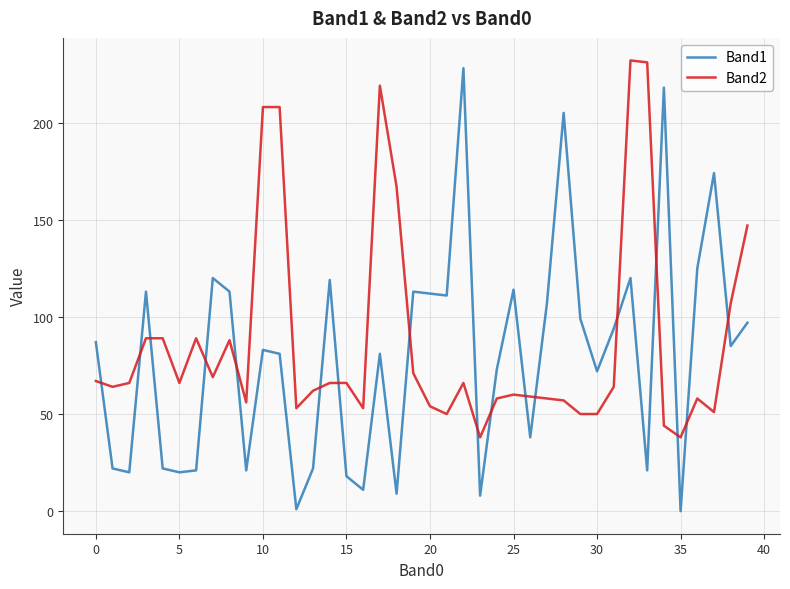

After their last crossing, which series has the higher values: Band2 or Band1?

Band2